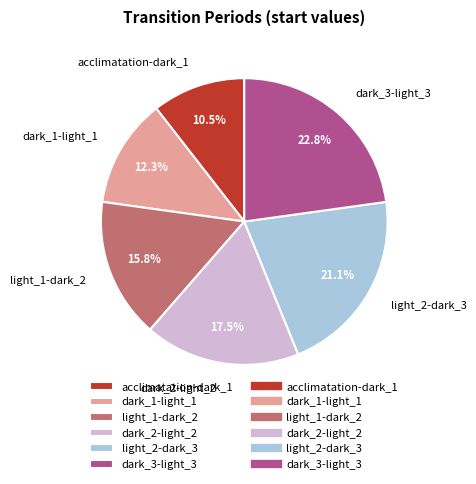

What is the ratio of the value at light_2-dark_3 to the value at light_1-dark_2?

1.3